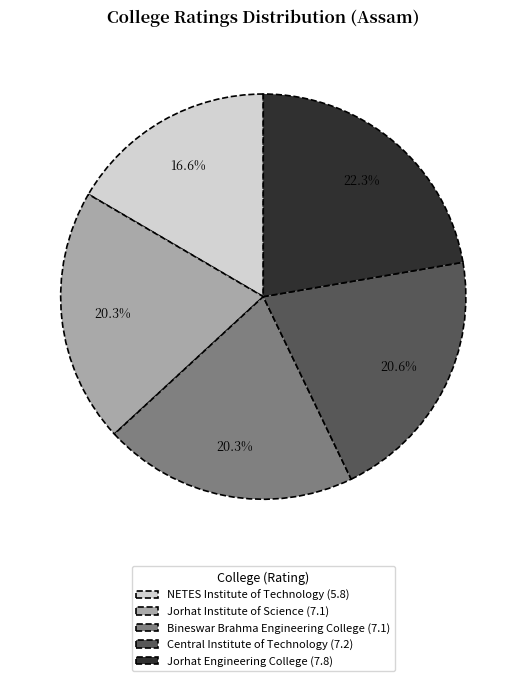

Do Jorhat Engineering College and Central Institute of Technology together represent more than half of the pie?

No